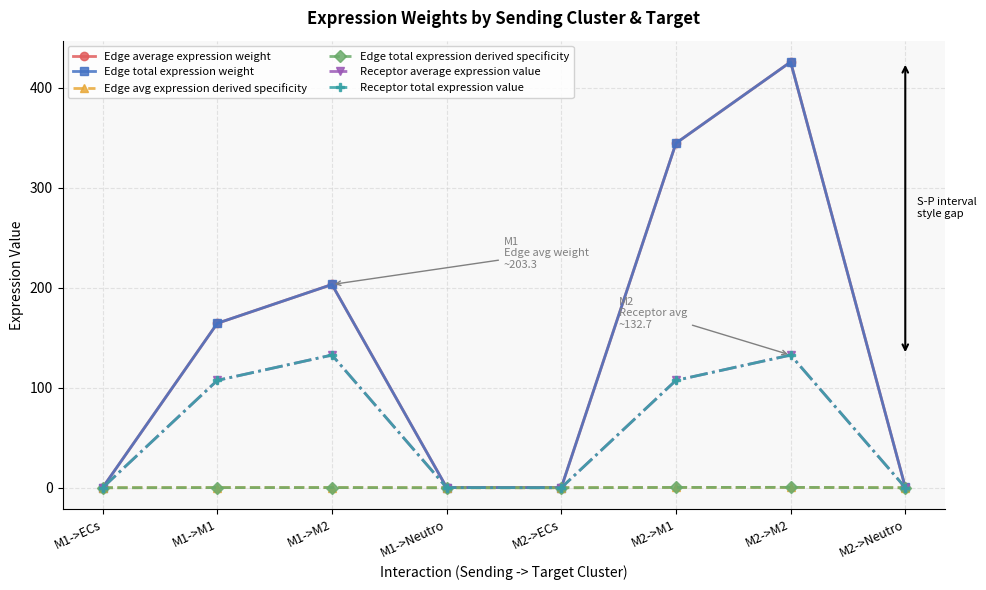

Is this an area chart (filled region under the line)?

No